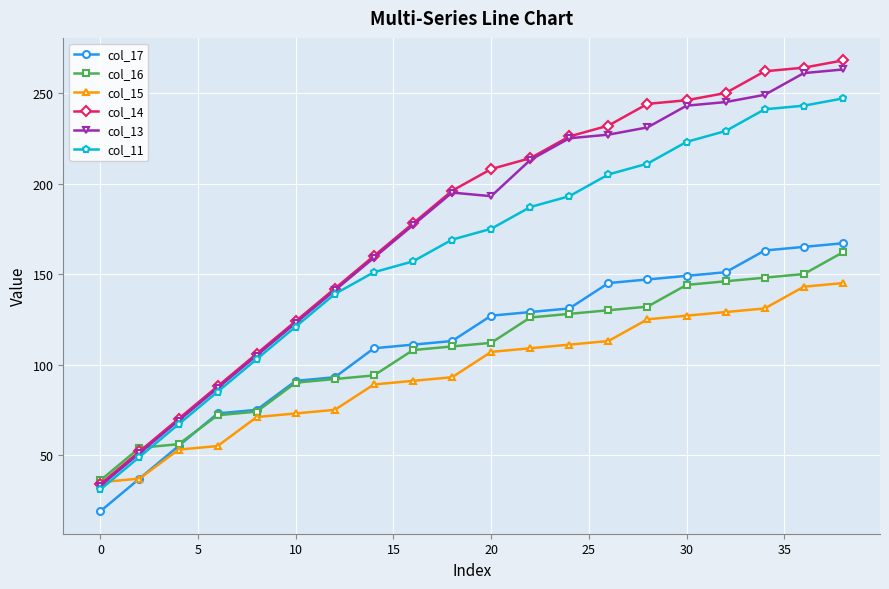

Reading left to right, extract all data points from this chart.

col_17: 19	37	55	73	75	91	93	109	111	113	127	129	131	145	147	149	151	163	165	167
col_16: 36	54	56	72	74	90	92	94	108	110	112	126	128	130	132	144	146	148	150	162
col_15: 35	37	53	55	71	73	75	89	91	93	107	109	111	113	125	127	129	131	143	145
col_14: 34	52	70	88	106	124	142	160	178	196	208	214	226	232	244	246	250	262	264	268
col_13: 33	51	69	87	105	123	141	159	177	195	193	213	225	227	231	243	245	249	261	263
col_11: 31	49	67	85	103	121	139	151	157	169	175	187	193	205	211	223	229	241	243	247